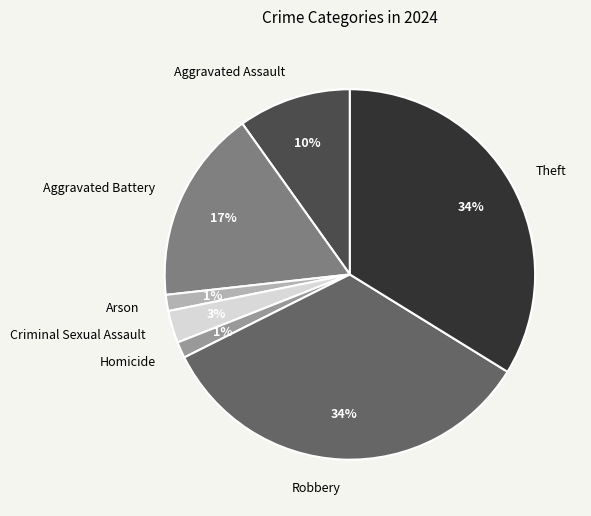

Is Aggravated Assault the majority of the pie?

No